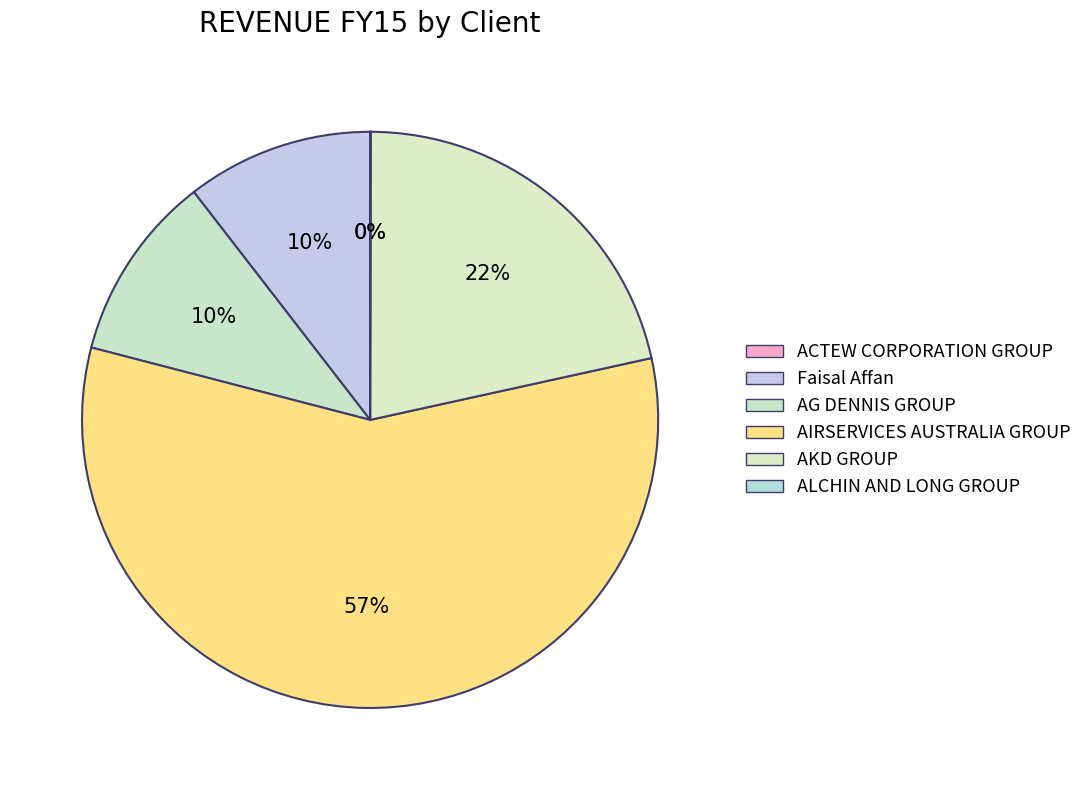

Which category has the biggest portion of the pie?

AIRSERVICES AUSTRALIA GROUP